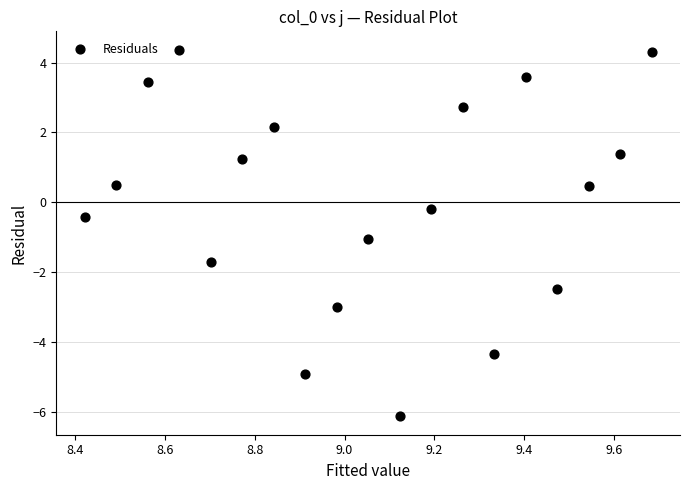

What is the range of Y values (max minus min)?

10.5